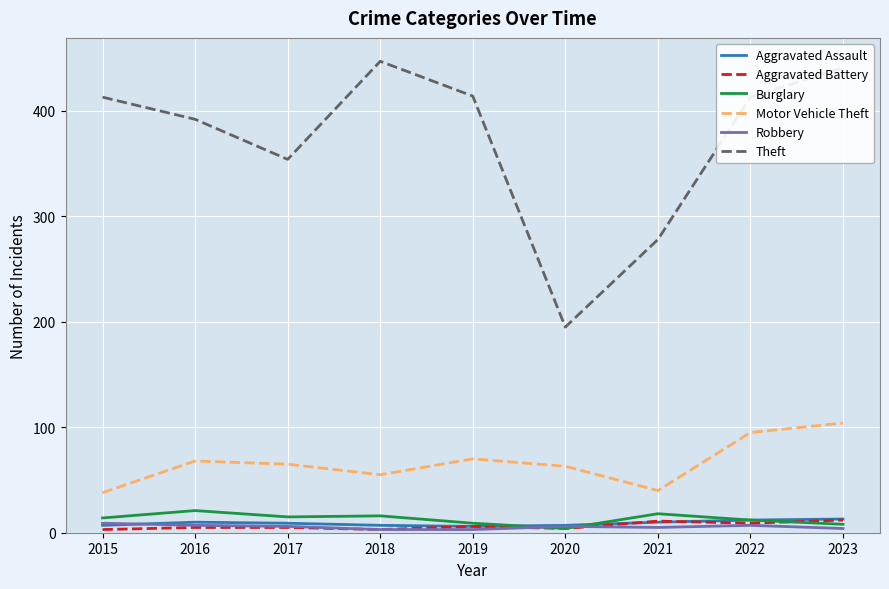

How many lines are shown in the chart?

6